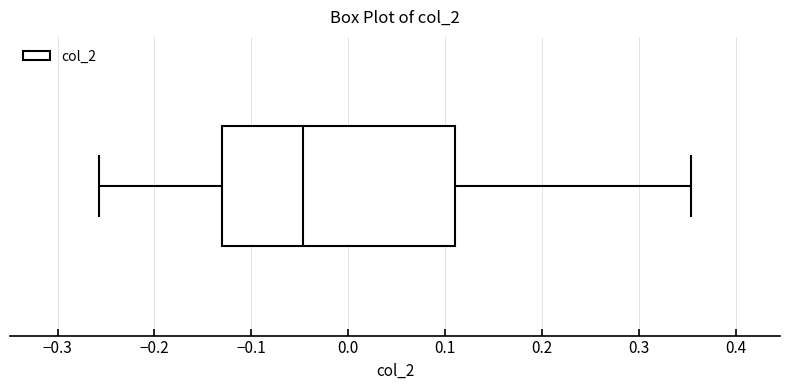

Read this box plot against the x-axis: the position of the median line, the range covered by the box, and the ends of both whiskers. The values are not printed on the chart, so give them approximately, as read against the axis.

median -0.05, box -0.13 to 0.11, whiskers -0.26 to 0.35